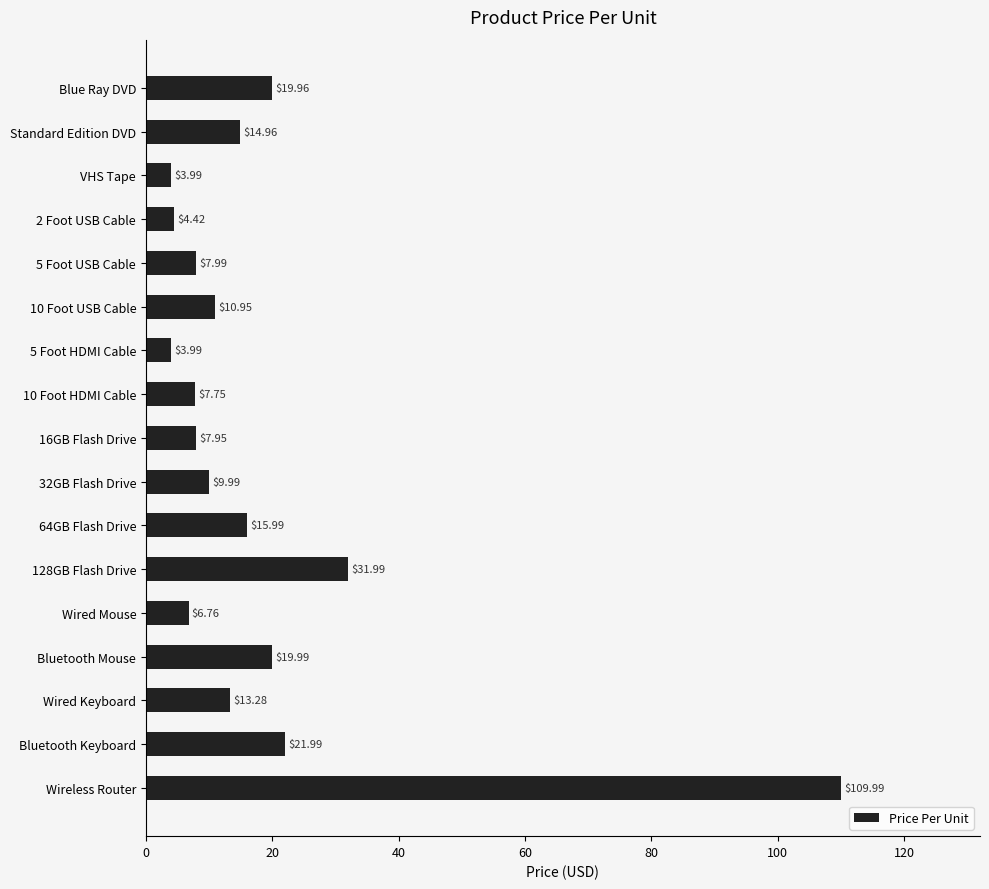

What is the difference between the maximum and minimum values?

106.0